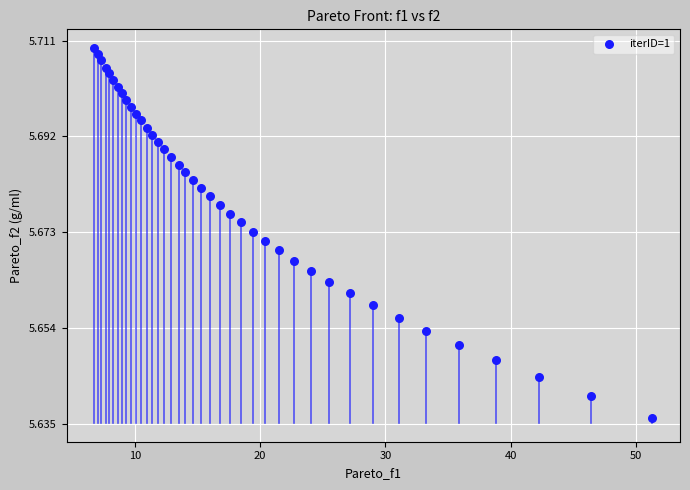

What is the range of X values (max minus min)?

44.5